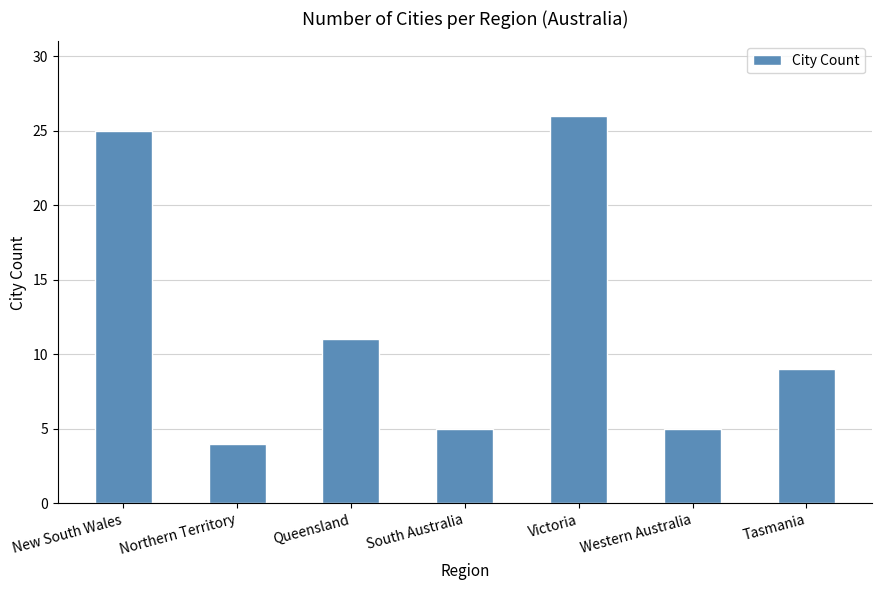

How many bars are there in total?

7